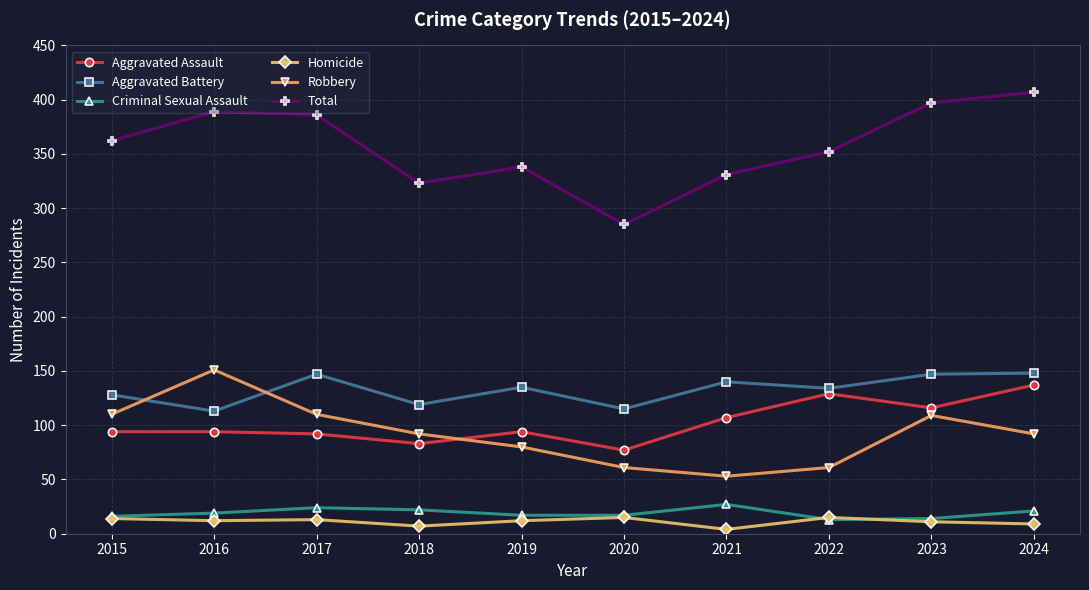

What is the maximum value shown in the chart?

407